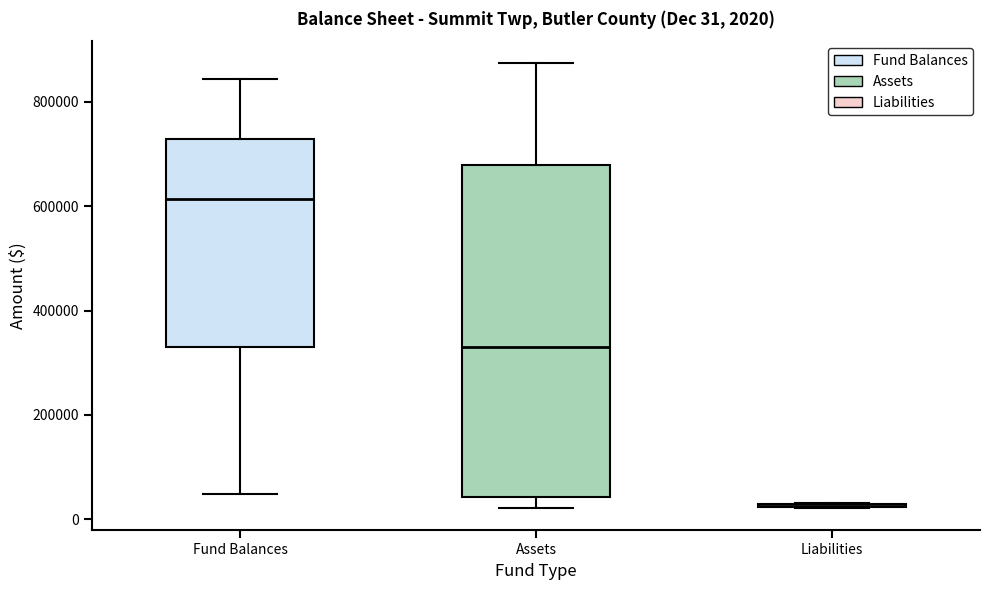

Comparing the boxes themselves (not the whiskers), which one is the tallest?

Assets